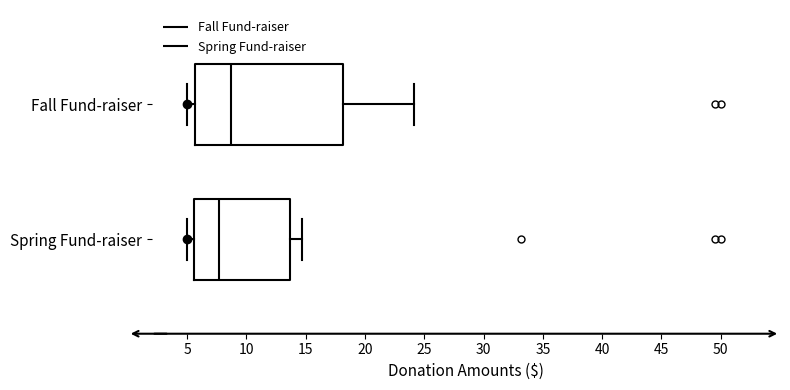

Reading bottom to top, read every box against the x-axis: the position of its median line, the range the box covers, and the ends of its whiskers. The values are not printed on the chart, so give them approximately, as read against the axis.

Spring Fund-raiser: median 7.5, box 5.5 to 13.5, whiskers 5.0 to 14.5
Fall Fund-raiser: median 8.5, box 5.5 to 18.0, whiskers 5.0 to 24.0